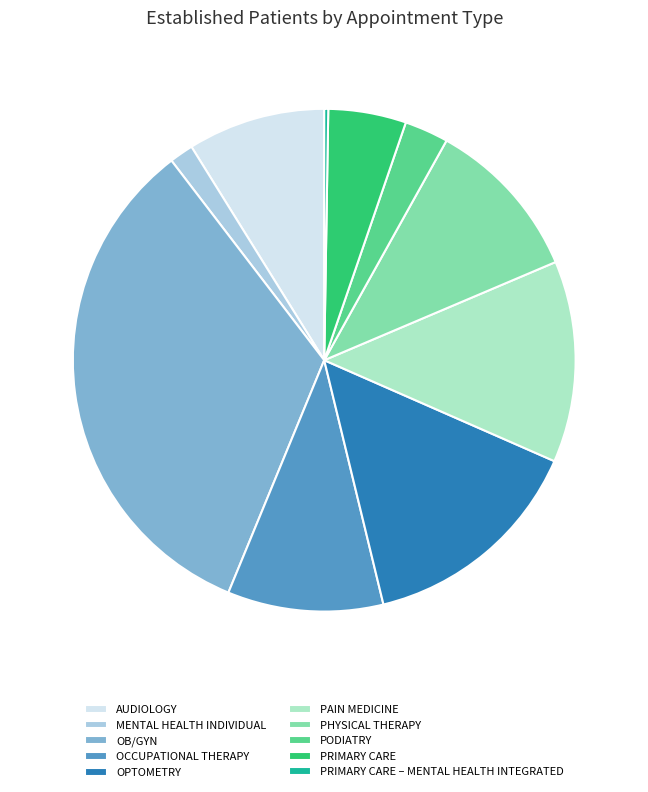

Is it true that OPTOMETRY is 15% of the pie?

True